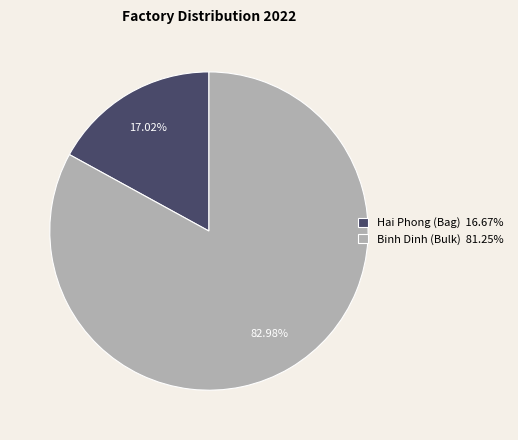

To the nearest percent, what portion does Binh Dinh (Bulk) represent?

83%